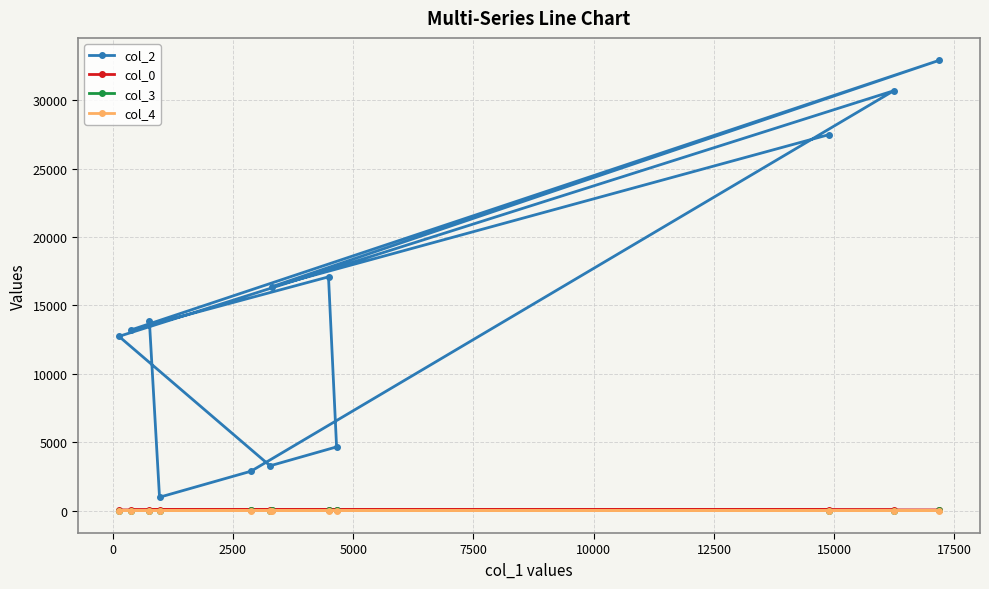

Which series has the largest total across all categories?

col_2